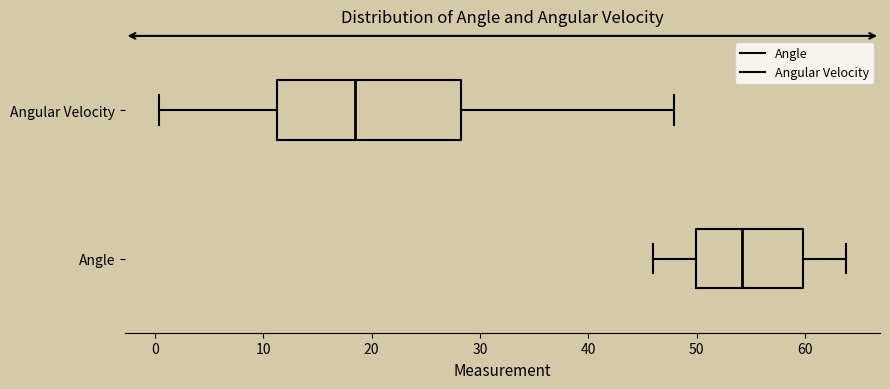

Where does the right whisker of the box for Angular Velocity end on the x-axis? The values are not printed on the chart, so give them approximately, as read against the axis.

48